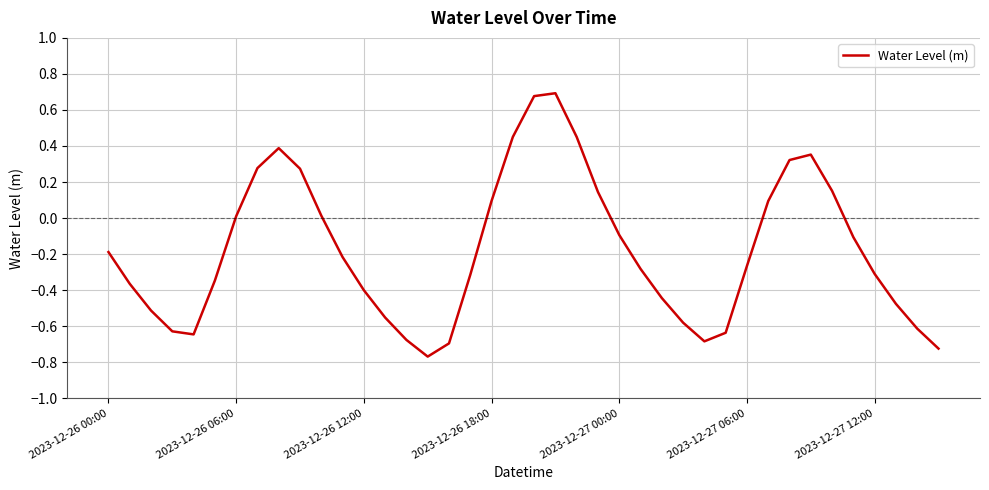

What is the difference between the maximum and minimum values?

1.5